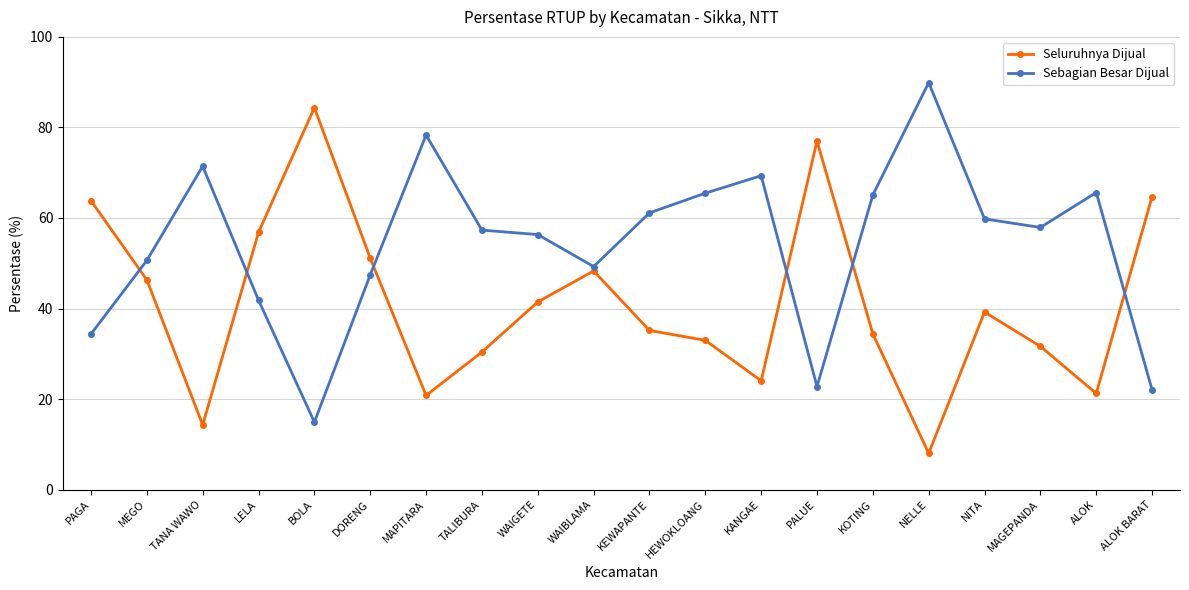

Which series changed the most between KEWAPANTE and NELLE?

Sebagian Besar Dijual